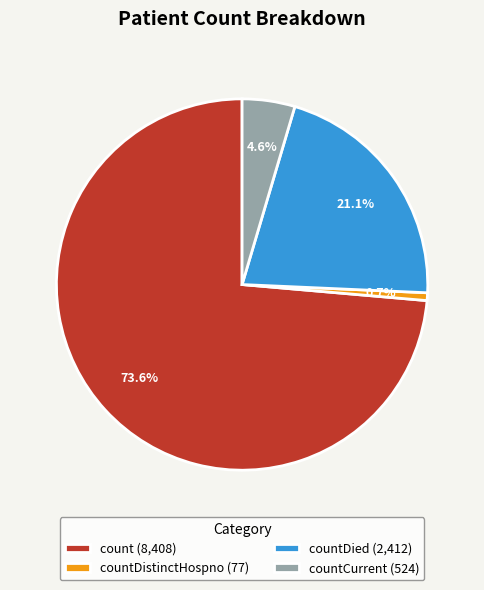

Do countDied (2,412) and countDistinctHospno (77) together represent more than half of the pie?

No